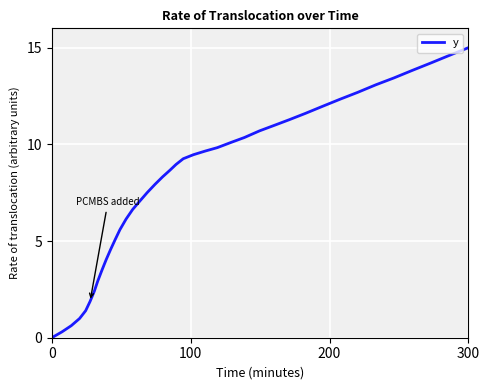

What is the maximum value shown in the chart?

15.0